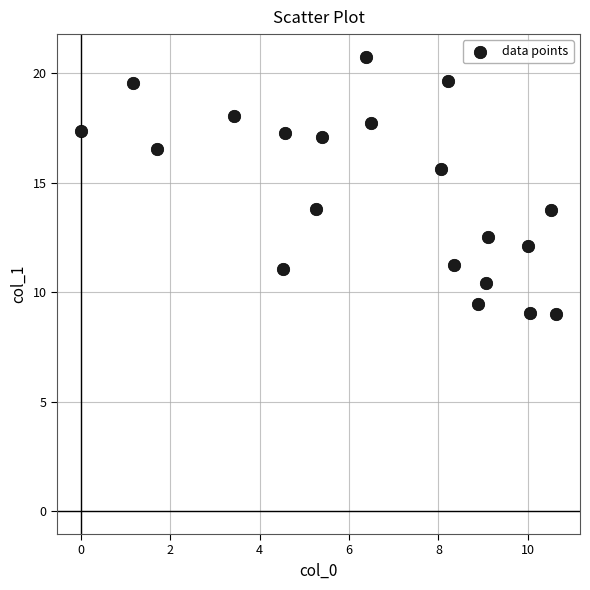

What is the range of Y values (max minus min)?

11.7